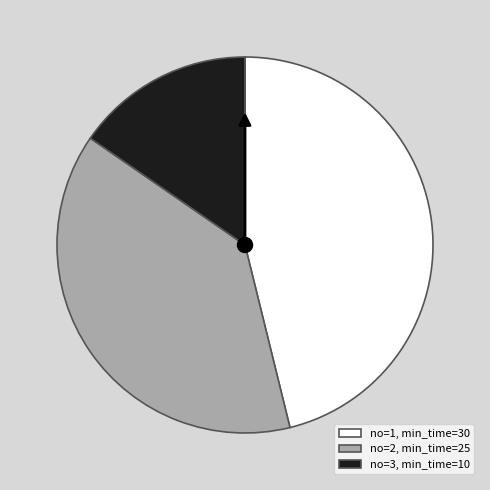

Combined, do no=2, min_time=25 and no=1, min_time=30 account for over 50%?

Yes